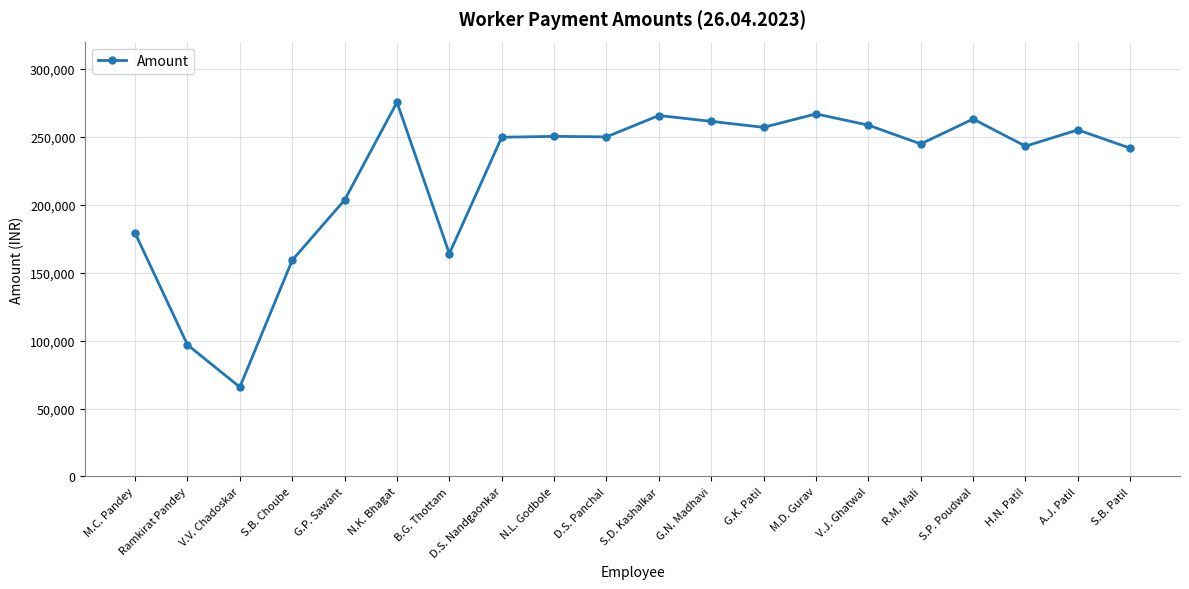

True or false: the data shows 94068 at N.L. Godbole.

False